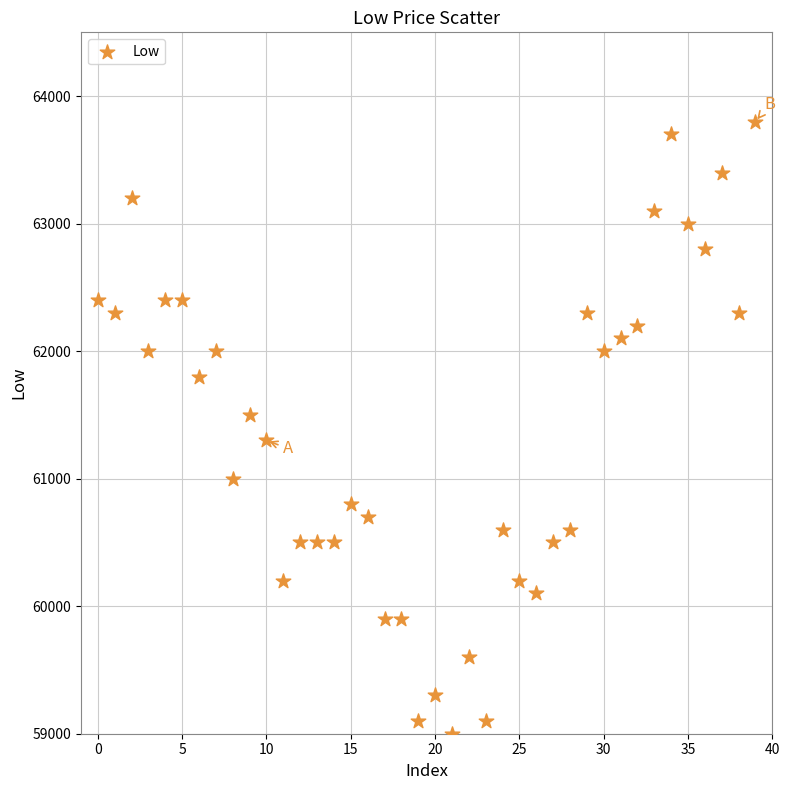

What is the range of Y values (max minus min)?

4800